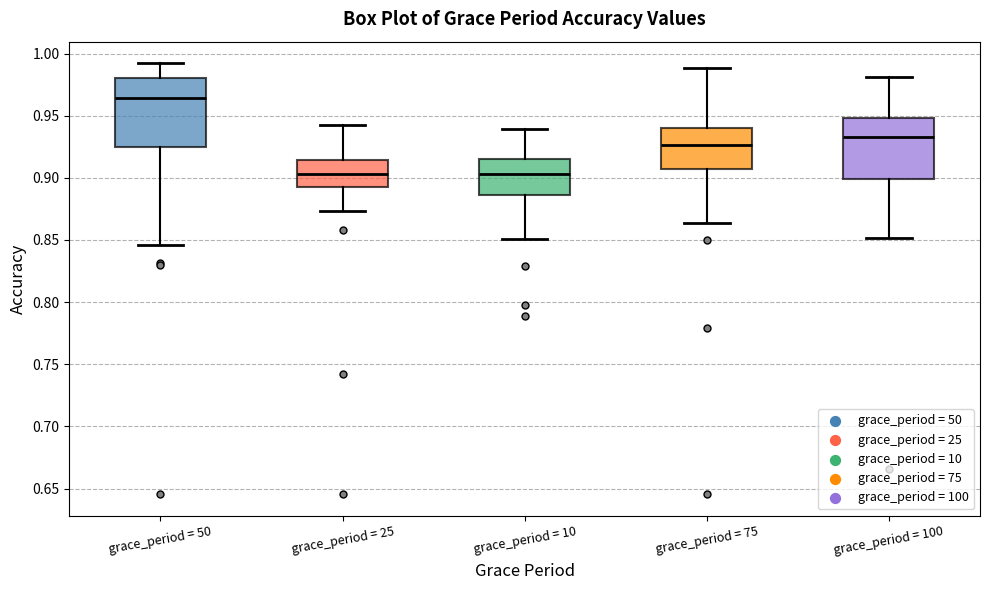

Where is the lower edge of the box for grace_period = 50 on the y-axis? The values are not printed on the chart, so give them approximately, as read against the axis.

0.925